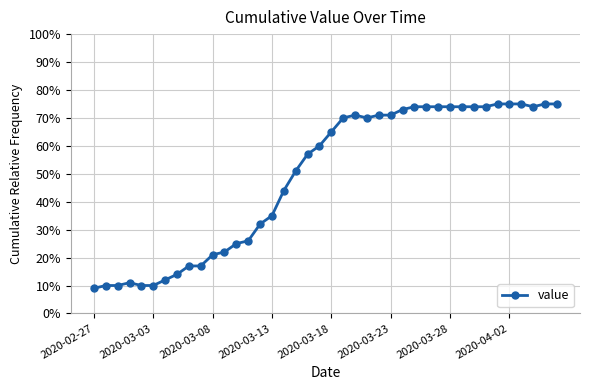

What is the value of the 36th point from the left?

75